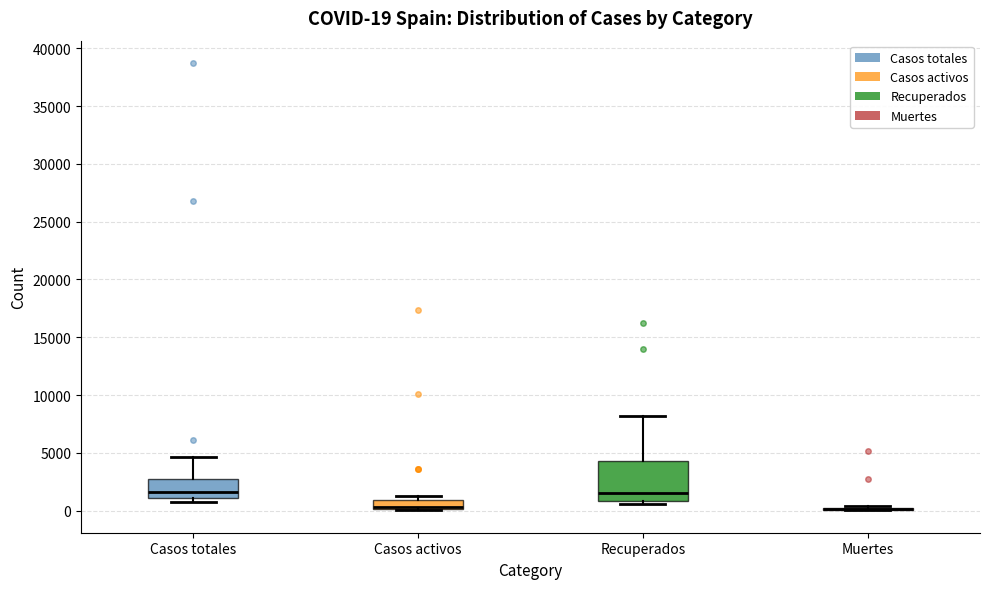

Comparing the boxes themselves (not the whiskers), which one is the tallest?

Recuperados